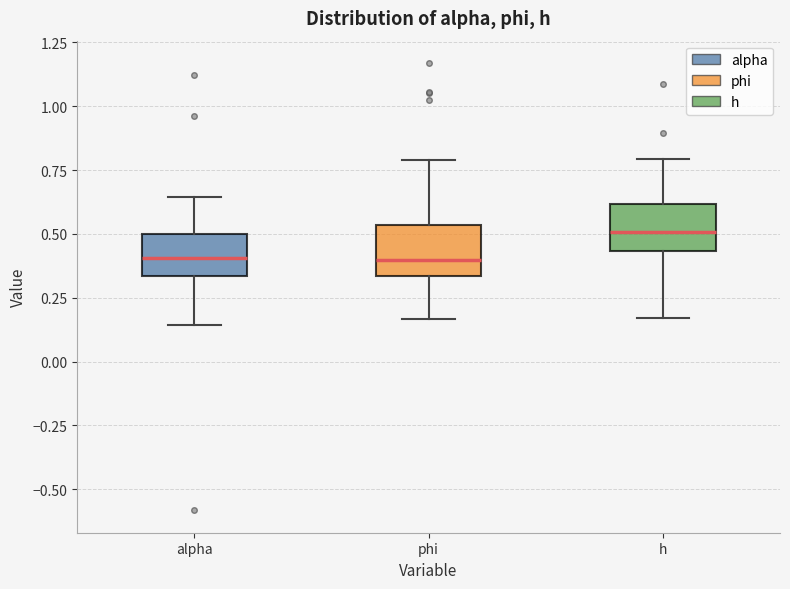

Where does the median line of the box for h sit on the y-axis? The values are not printed on the chart, so give them approximately, as read against the axis.

0.50